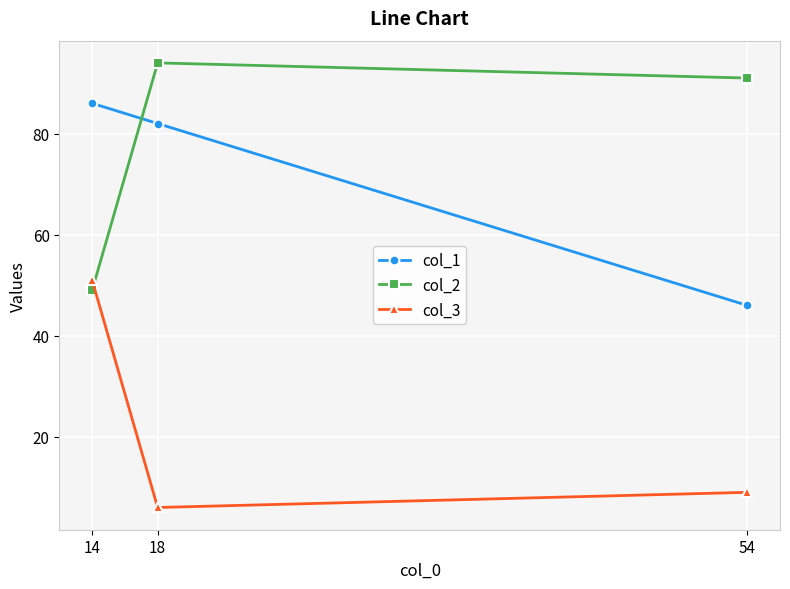

The col_1 series shows 82 at 18. True or false?

True